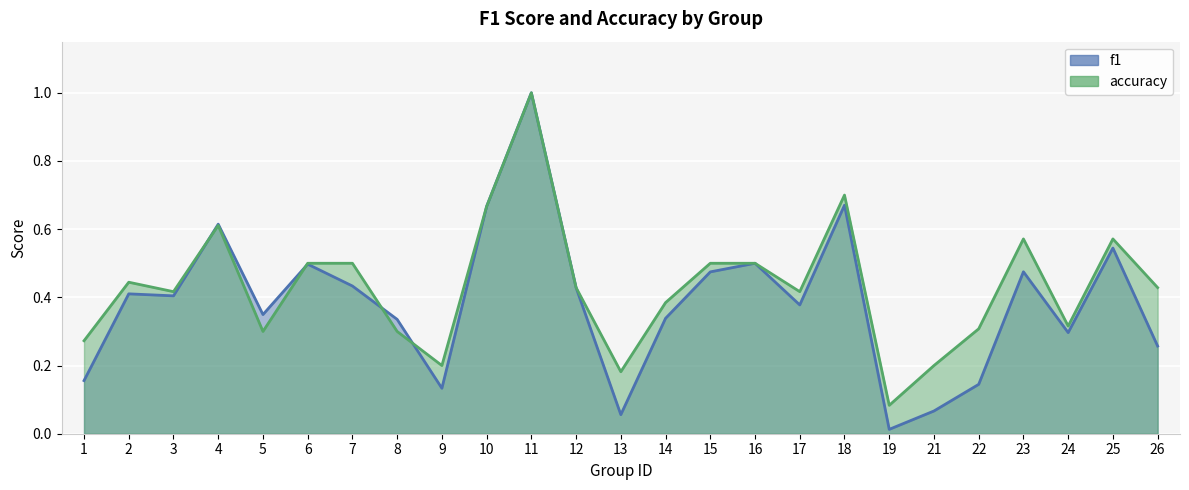

The value of accuracy at 1 is 0.3. True or false?

True